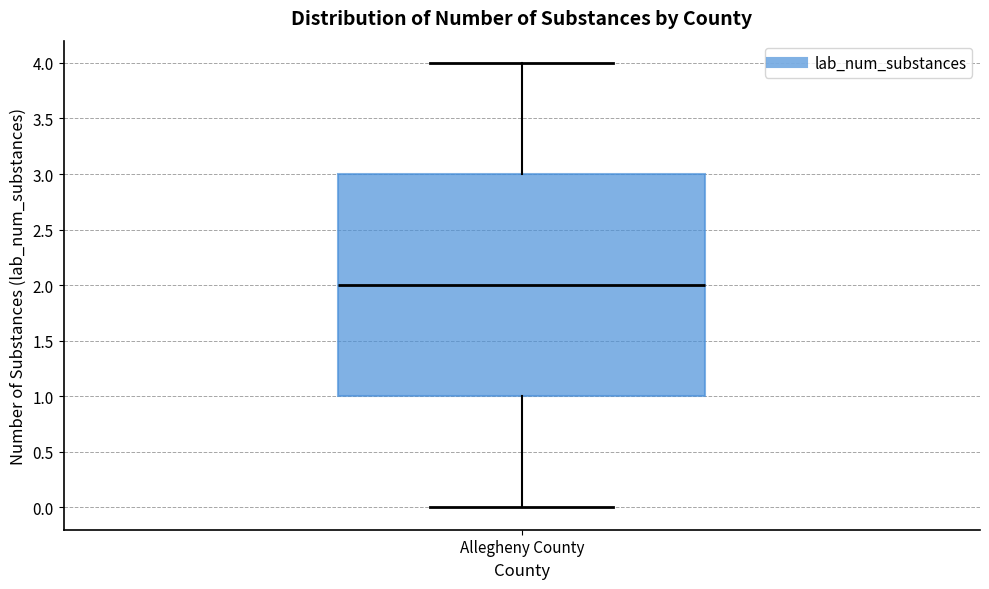

Transcribe this box plot: give where the median line is, the range the box spans, and where the two whiskers end, as read against the y-axis. The values are not printed on the chart, so give them approximately, as read against the axis.

median 2, box 1 to 3, whiskers 0 to 4